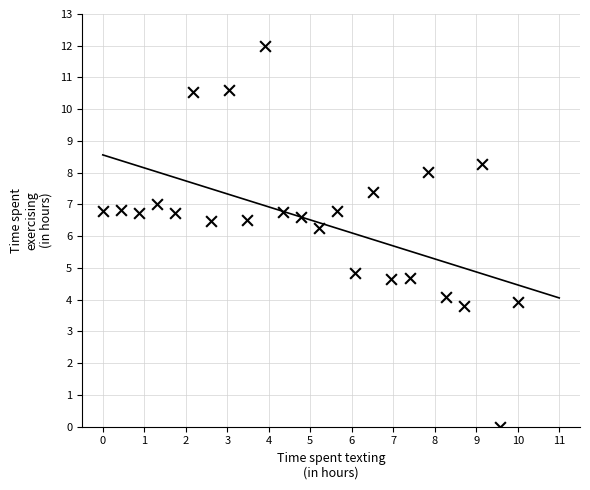

What Y value in the scatter plot is closest to 6?

6.3